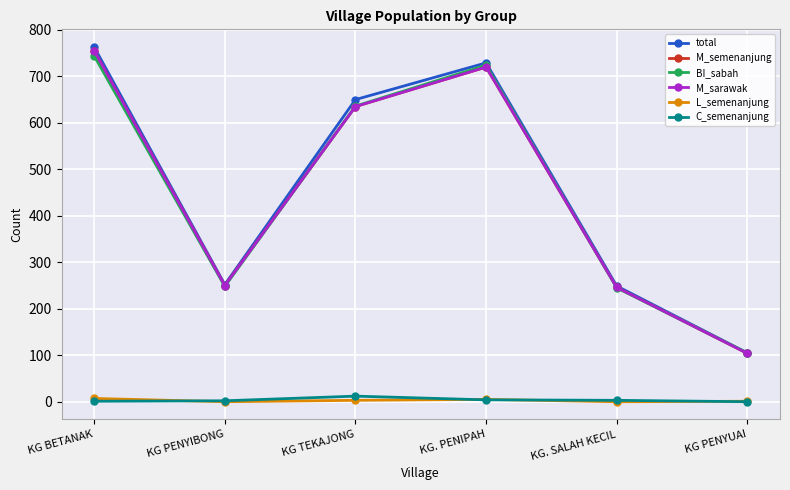

Which has a higher value, KG PENYUAI or KG TEKAJONG?

KG TEKAJONG